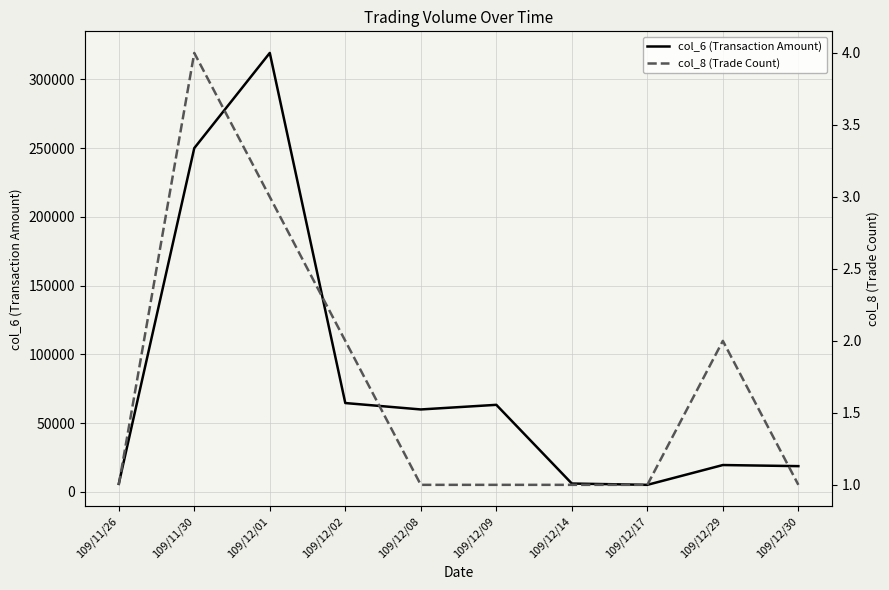

What are all the series names shown in the legend?

col_6 (Transaction Amount), col_8 (Trade Count)